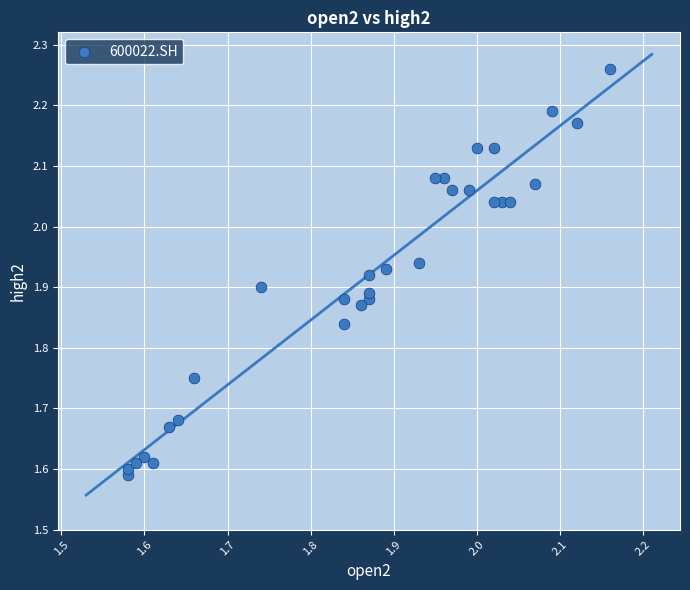

What is the range of X values (max minus min)?

0.6